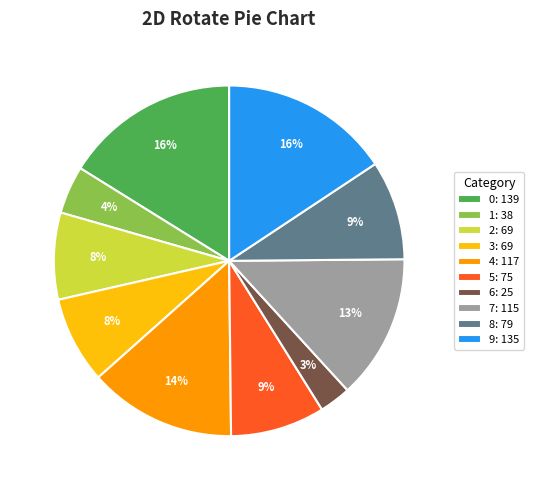

Count the number of slices in the pie.

10